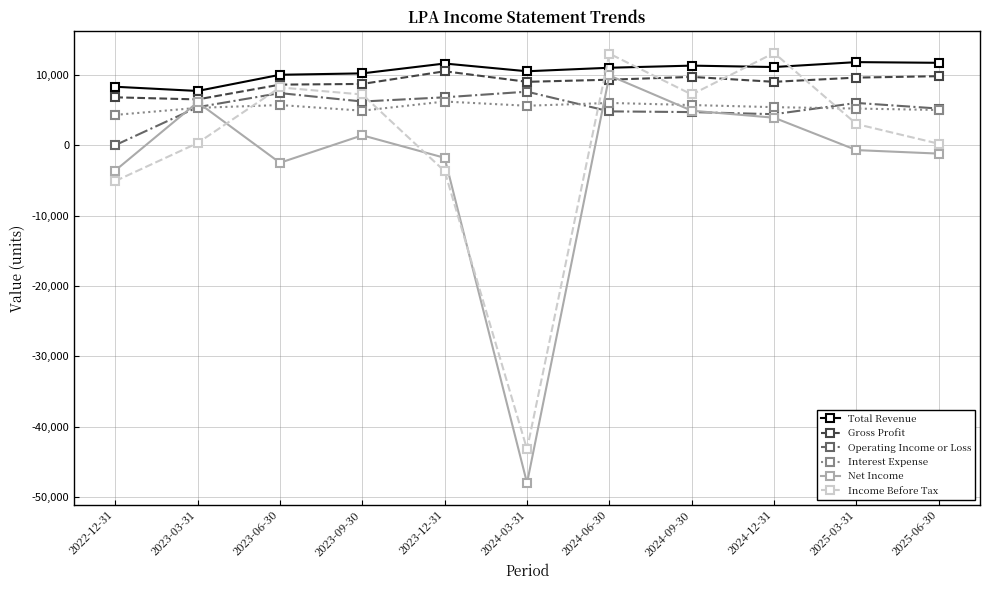

True or false: Interest Expense and Total Revenue cross at least once.

False